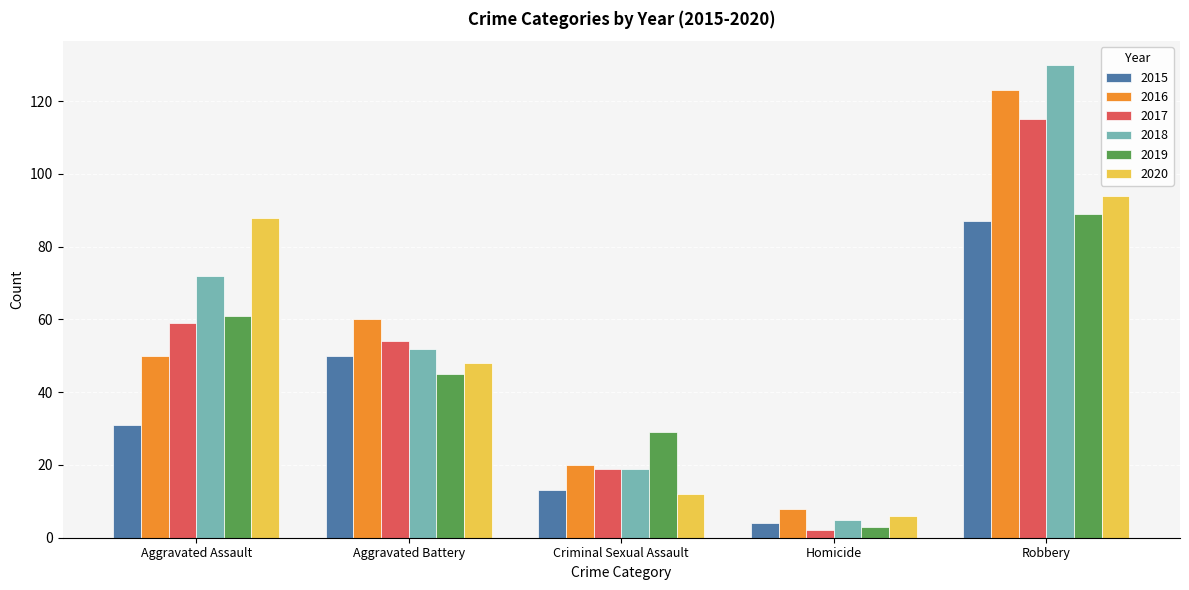

Is it true that 2018 equals 52 at Aggravated Battery?

True